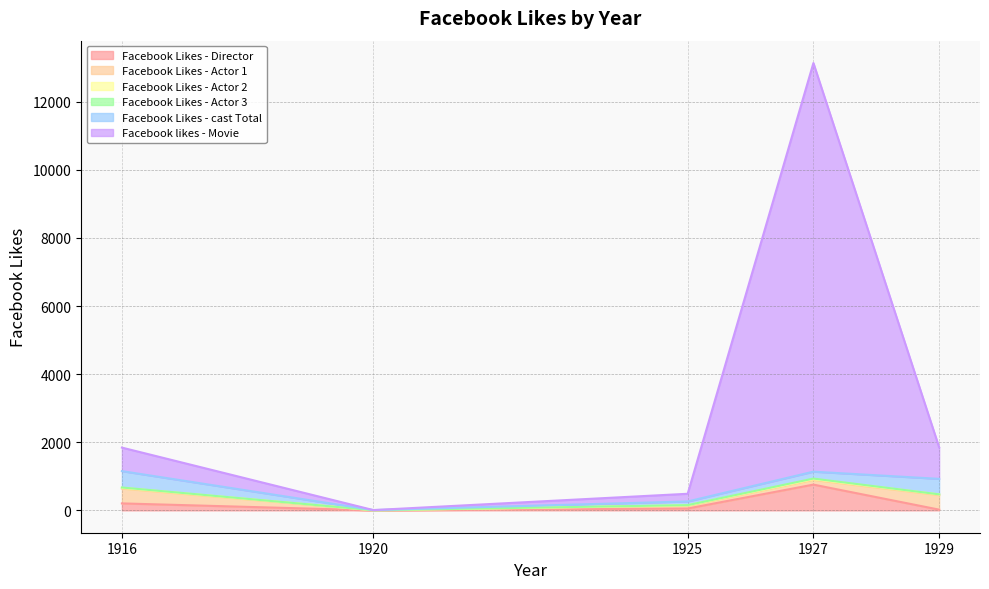

At 1916, list the series in order from largest to smallest.

Facebook likes - Movie, Facebook Likes - cast Total, Facebook Likes - Actor 1, Facebook Likes - Director, Facebook Likes - Actor 2, Facebook Likes - Actor 3